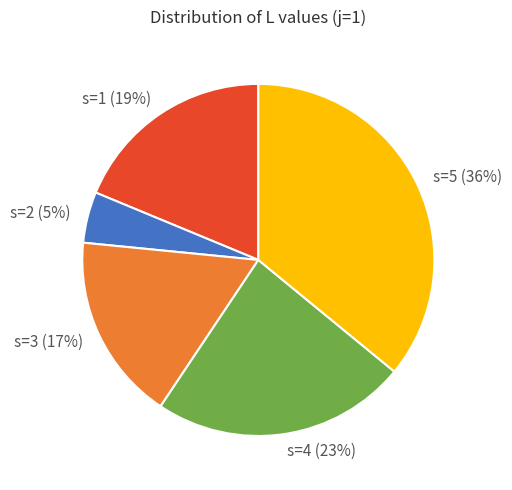

Is the sum of s=4 and s=1 greater than half?

No